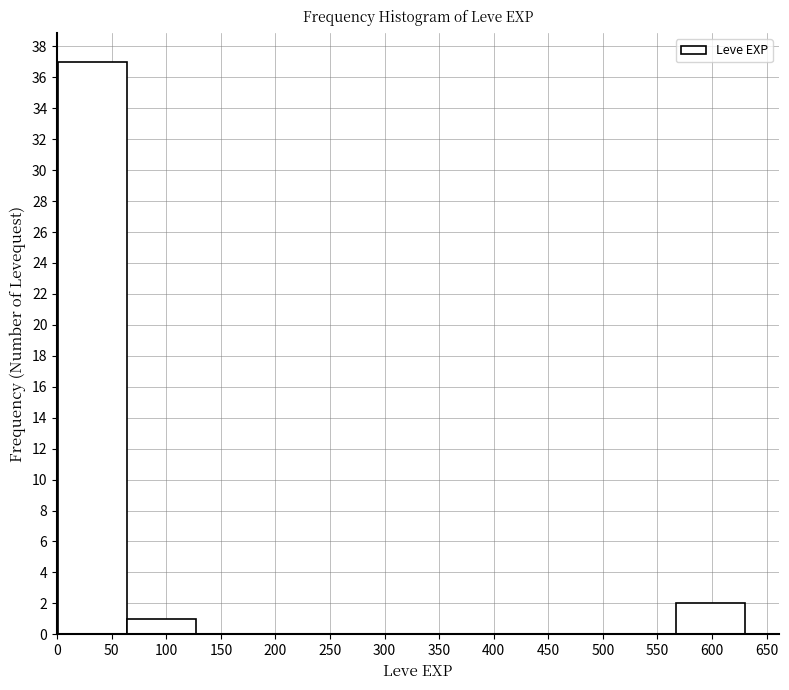

Reading left to right, list every bar in this chart as the range it spans on the x-axis followed by its height. Neither the bar edges nor the heights are printed on the chart, so give them approximately, as read against the axes.

0 to 65: 37
65 to 125: 1
125 to 190: 0
190 to 255: 0
255 to 315: 0
315 to 380: 0
380 to 440: 0
440 to 505: 0
505 to 565: 0
565 to 630: 2